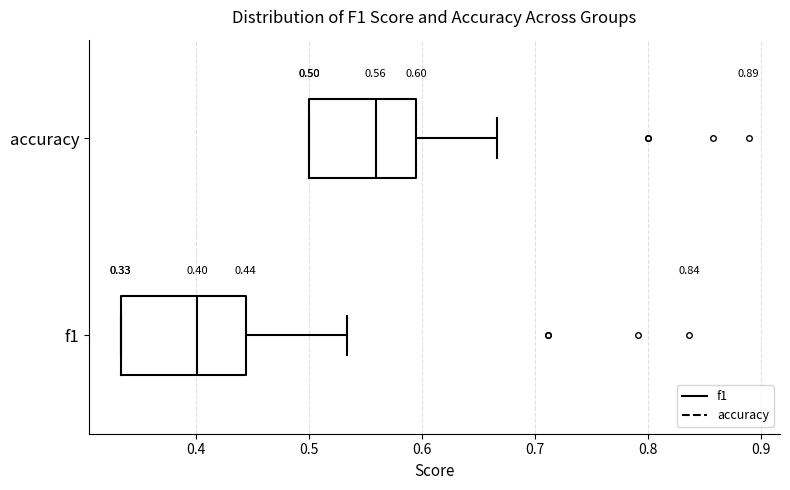

Which box has the furthest to the left median line?

f1